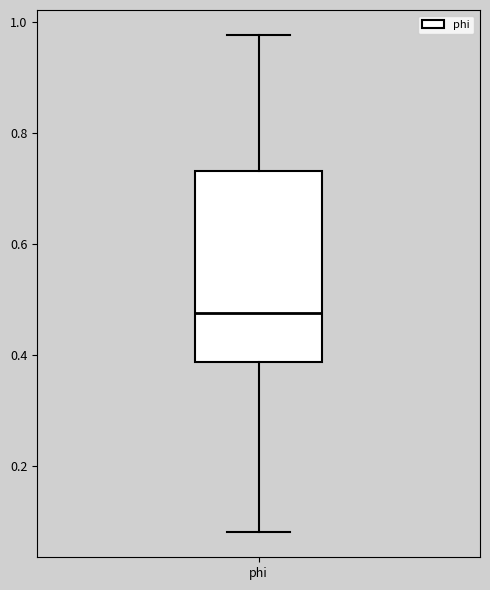

Read this box plot against the y-axis: the position of the median line, the range covered by the box, and the ends of both whiskers. The values are not printed on the chart, so give them approximately, as read against the axis.

median 0.48, box 0.38 to 0.74, whiskers 0.08 to 0.98